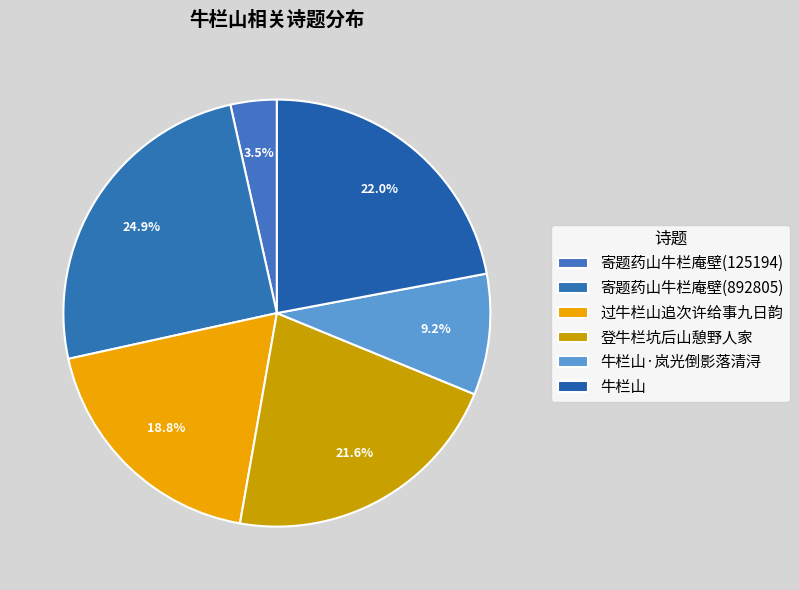

What percentage is the 登牛栏坑后山憩野人家 slice, to the nearest percent?

22%